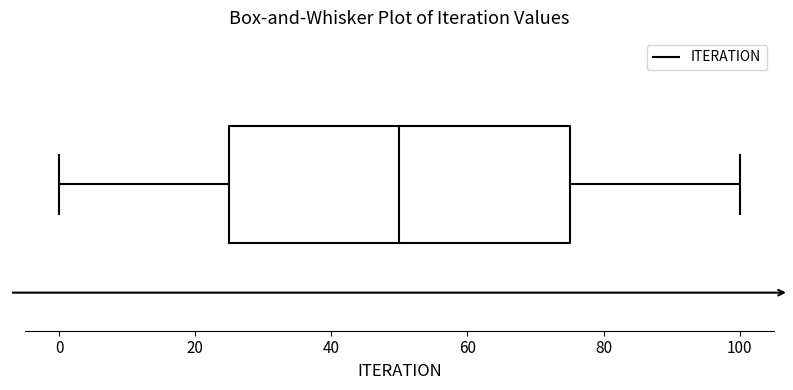

Transcribe this box plot: give where the median line is, the range the box spans, and where the two whiskers end, as read against the x-axis. The values are not printed on the chart, so give them approximately, as read against the axis.

median 50, box 26 to 76, whiskers 0 to 100